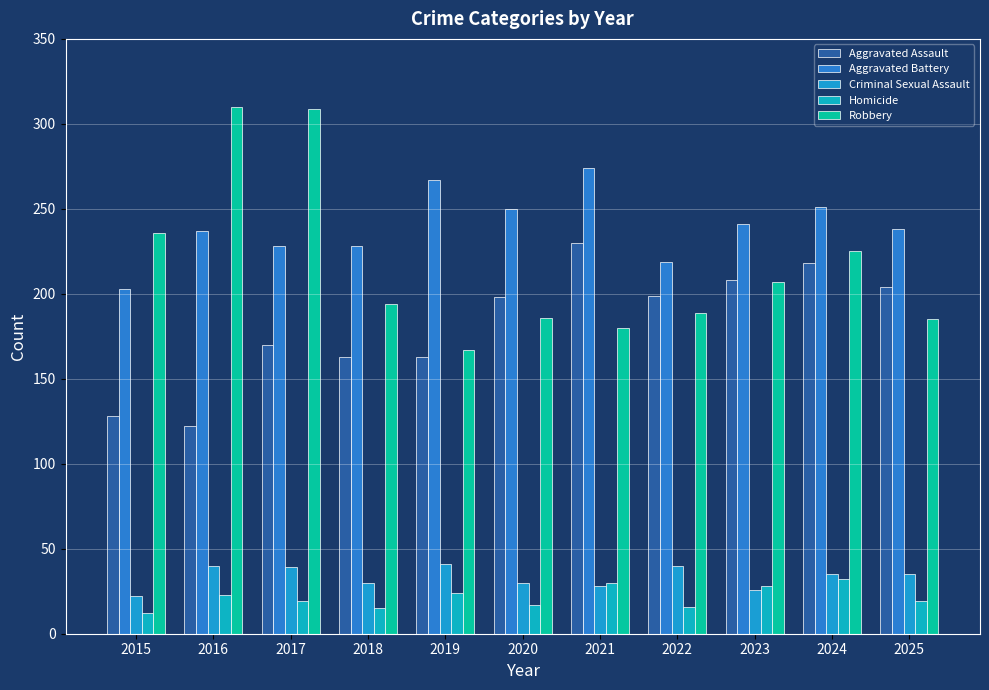

How many bars are there in total?

55